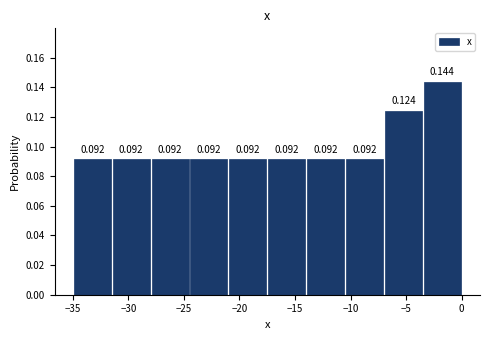

Reading left to right, list every bar in this chart as the range it spans on the x-axis followed by its height.

-35.0 to -31.5: 0.092
-31.5 to -28.0: 0.092
-28.0 to -24.5: 0.092
-24.5 to -21.0: 0.092
-21.0 to -17.5: 0.092
-17.5 to -14.0: 0.092
-14.0 to -10.5: 0.092
-10.5 to -7.0: 0.092
-7.0 to -3.5: 0.124
-3.5 to 0.0: 0.144